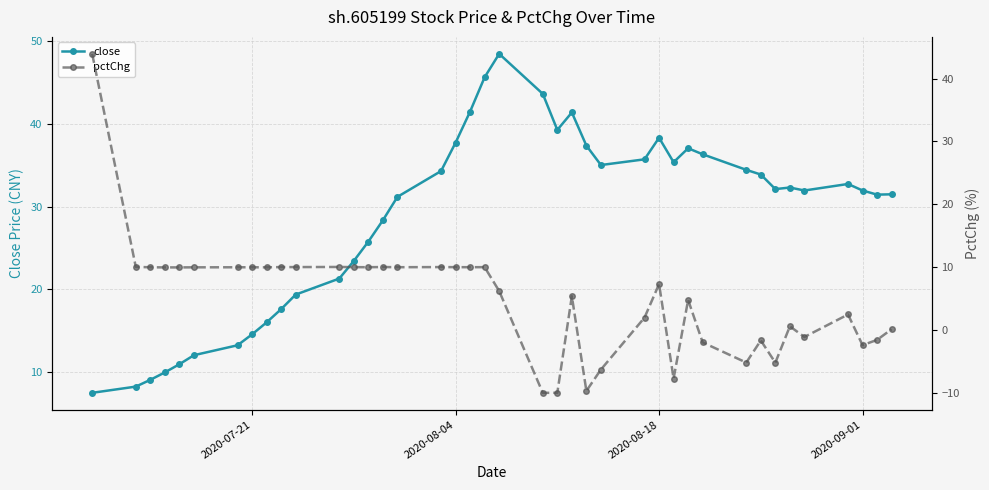

What is the maximum value for close?

48.5